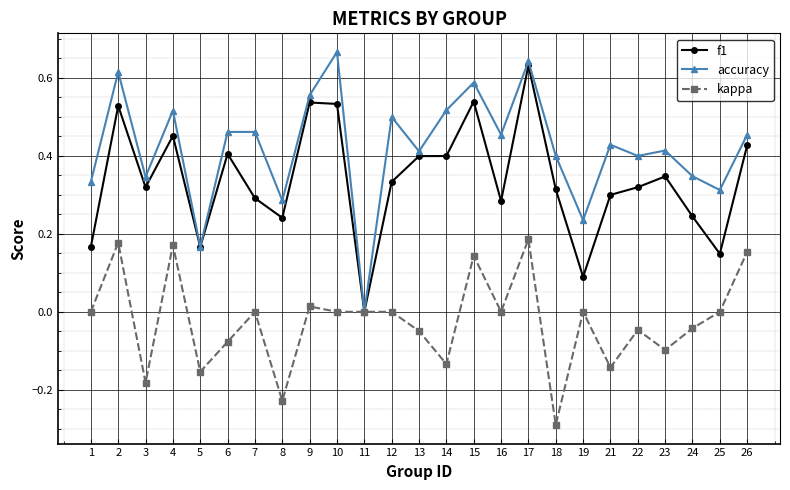

What are all the series names shown in the legend?

f1, accuracy, kappa